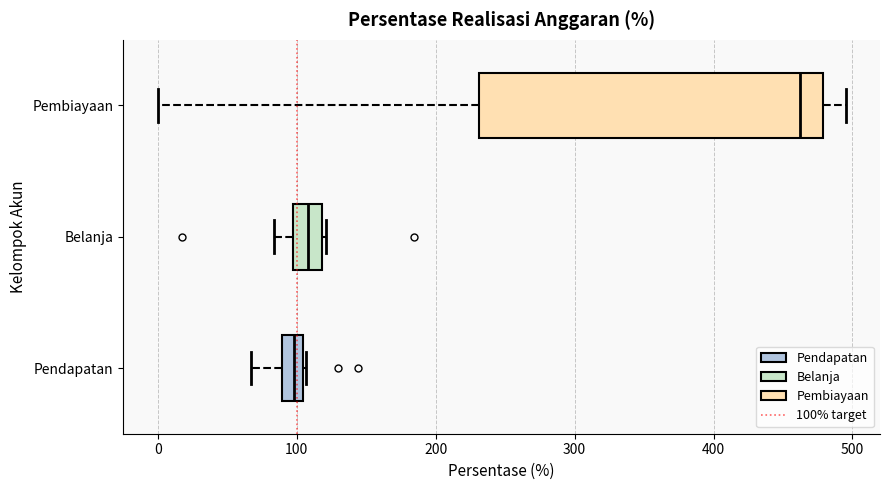

Which box's median line is the furthest to the right?

Pembiayaan